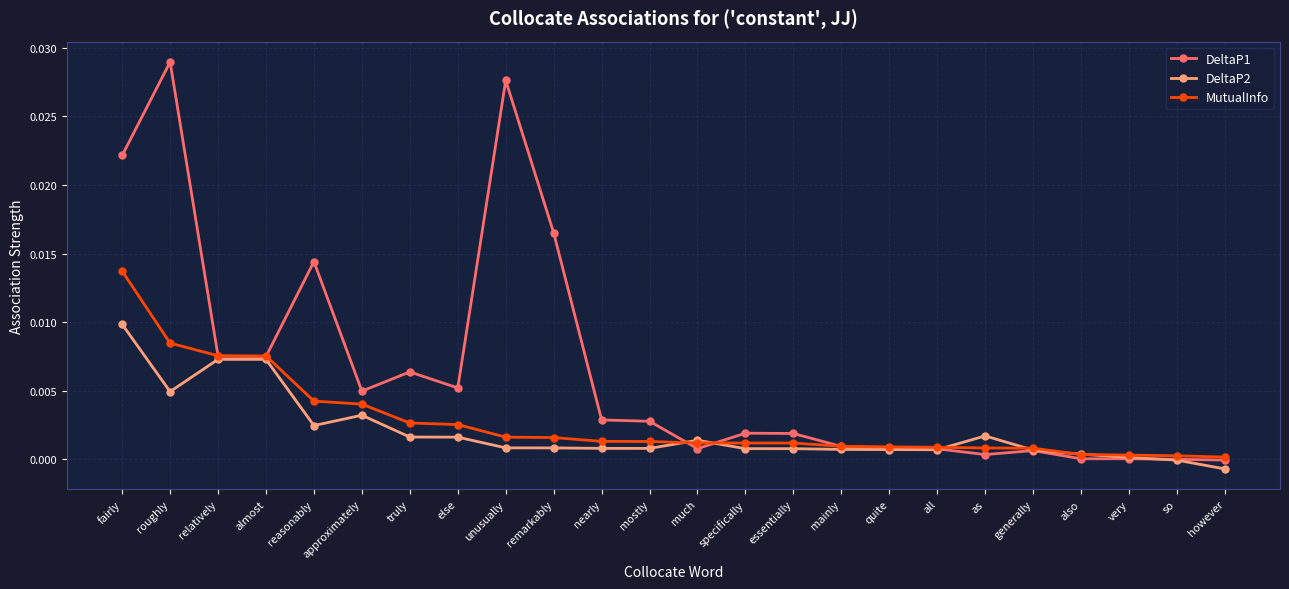

Is the value of DeltaP1 at fairly greater than the value of MutualInfo at else?

Yes